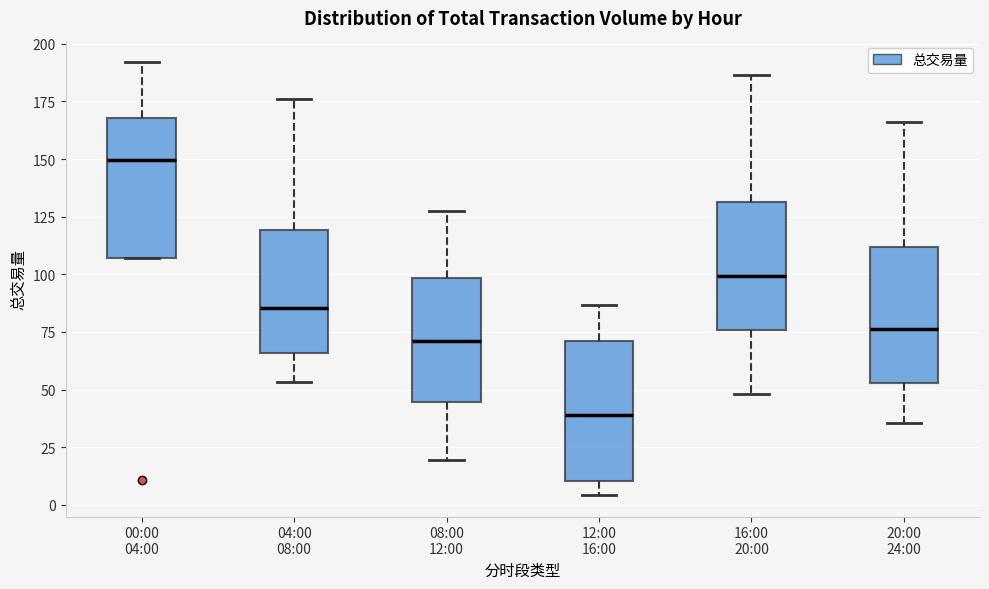

Reading left to right, transcribe this box plot: for each box, give where its median line is, the range the box spans, and where its two whiskers end, as read against the y-axis. The values are not printed on the chart, so give them approximately, as read against the axis.

00:00 04:00: median 150, box 105 to 170, whiskers 105 to 190
04:00 08:00: median 85, box 65 to 120, whiskers 55 to 175
08:00 12:00: median 70, box 45 to 100, whiskers 20 to 125
12:00 16:00: median 40, box 10 to 70, whiskers 5 to 85
16:00 20:00: median 100, box 75 to 130, whiskers 50 to 185
20:00 24:00: median 75, box 55 to 110, whiskers 35 to 165